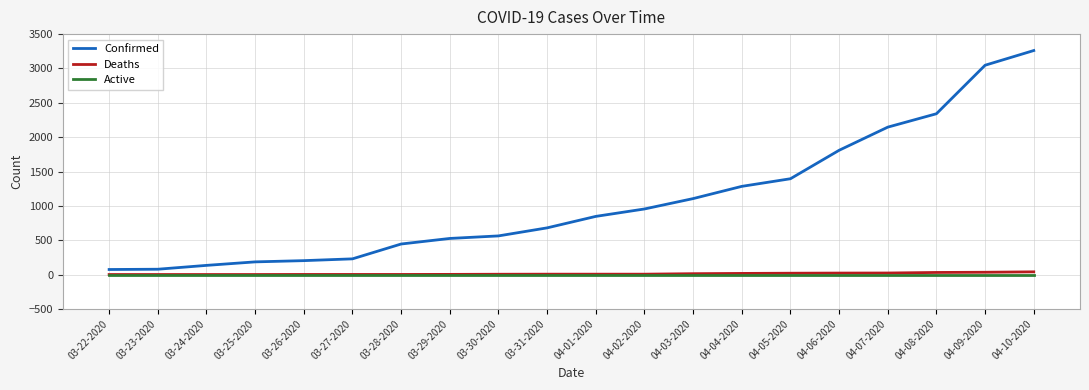

Is it true that Deaths equals 6 at 03-31-2020?

True